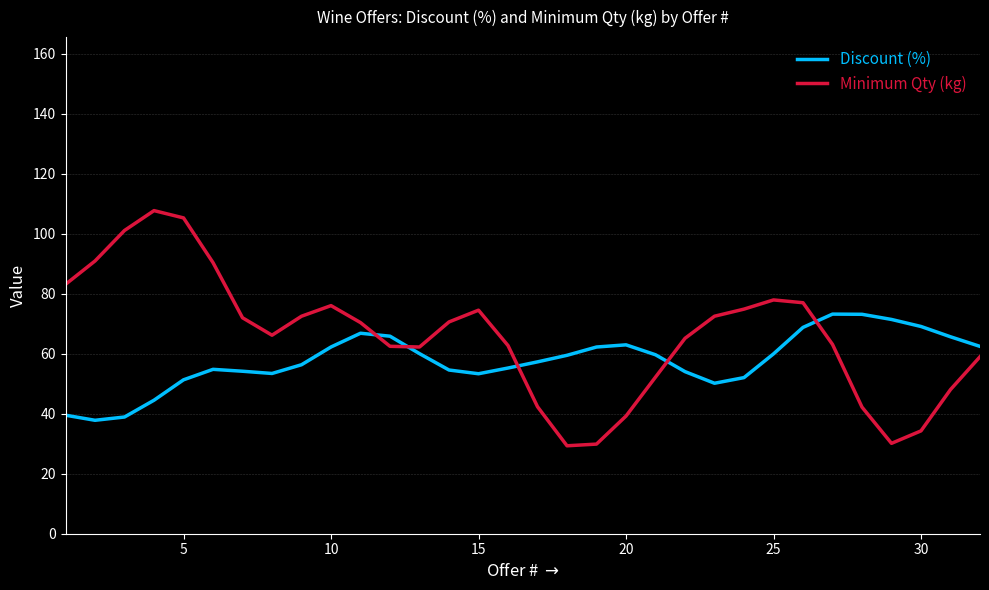

Which series has the largest range (max minus min)?

Minimum Qty (kg)